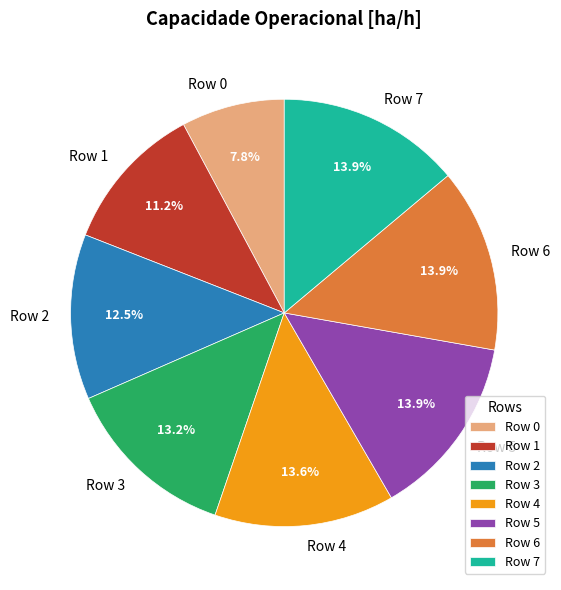

How much of the chart is everything except Row 5?

86.1%